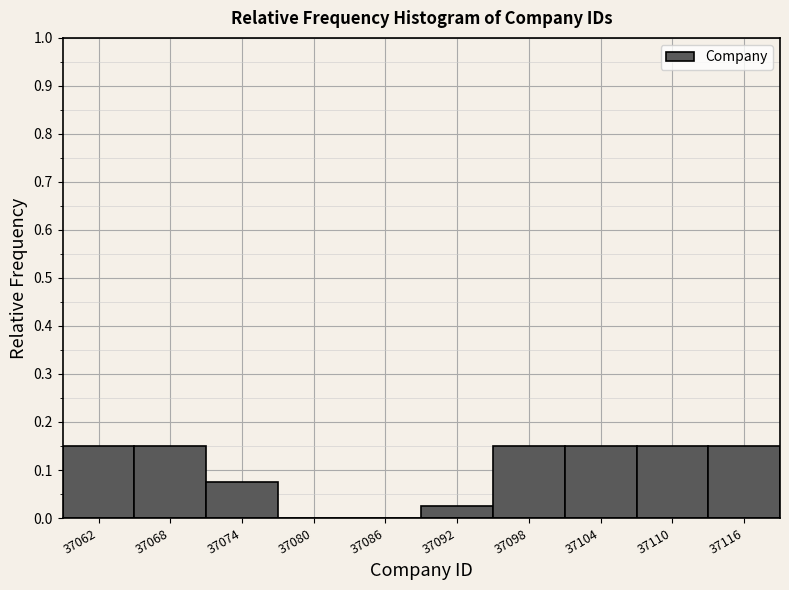

What is the sum of all values?

1.0